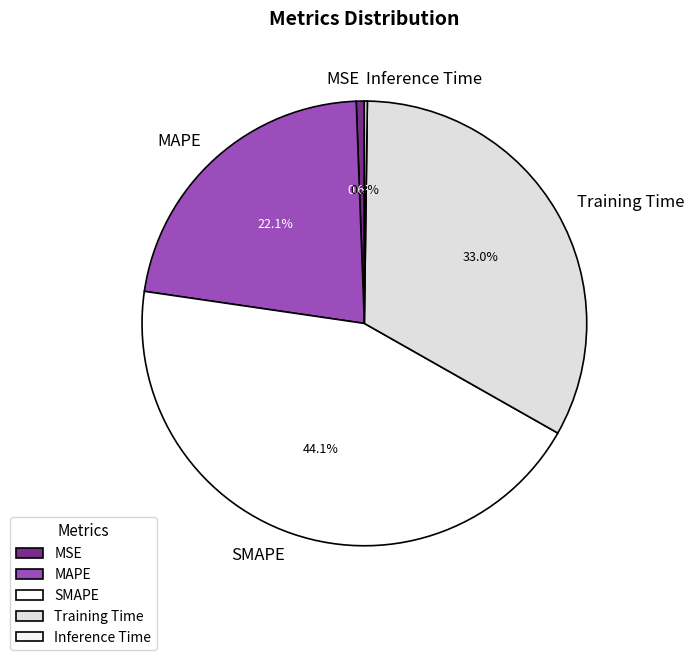

Which has a higher value, Training Time or SMAPE?

SMAPE